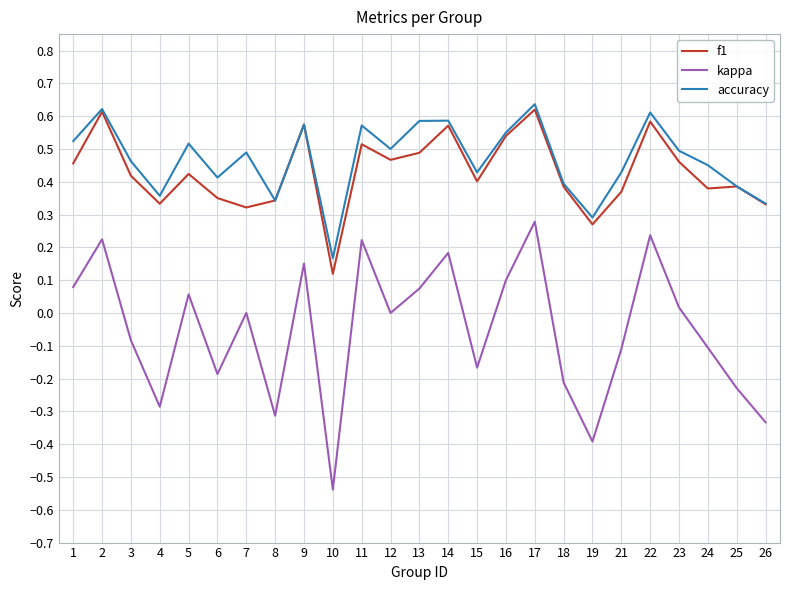

Which series changed the most between 4 and 11?

kappa